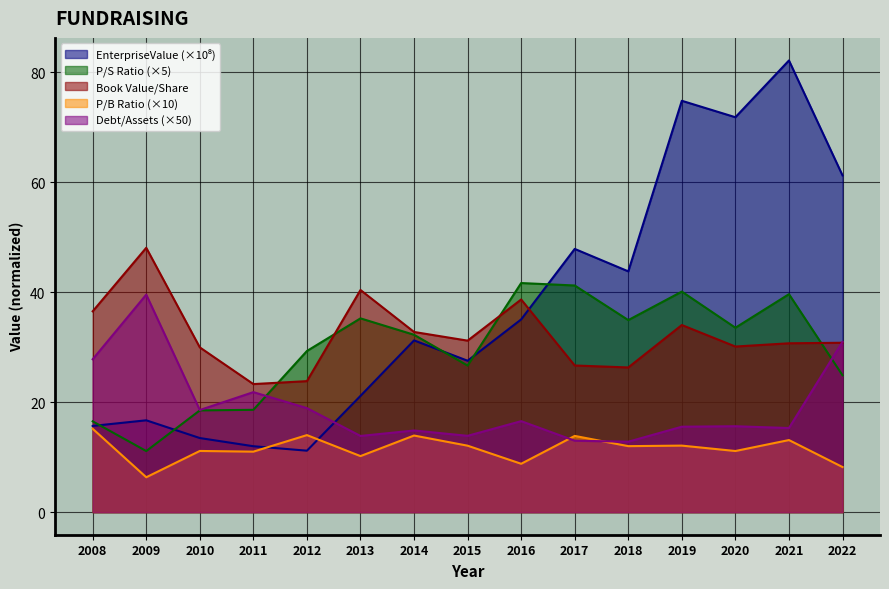

Reading right to left, transcribe all the data shown in this chart.

EnterpriseValue: 2022=61.3	2021=82.2	2020=71.8	2019=74.8	2018=43.8	2017=47.9	2016=35.1	2015=27.5	2014=31.2	2013=21.1	2012=11.2	2011=12.0	2010=13.5	2009=16.7	2008=15.7
bookValuePerShare: 2022=30.8	2021=30.7	2020=30.1	2019=34.0	2018=26.3	2017=26.7	2016=38.7	2015=31.2	2014=32.8	2013=40.4	2012=23.8	2011=23.3	2010=30.0	2009=48.1	2008=36.5
priceToSalesRatio: 2022=24.9	2021=39.7	2020=33.5	2019=40.1	2018=34.9	2017=41.2	2016=41.7	2015=26.7	2014=32.3	2013=35.3	2012=29.3	2011=18.6	2010=18.5	2009=11.1	2008=16.5
pbRatio: 2022=8.2	2021=13.1	2020=11.1	2019=12.1	2018=12.0	2017=13.9	2016=8.8	2015=12.1	2014=13.9	2013=10.2	2012=14.0	2011=11.0	2010=11.1	2009=6.3	2008=15.2
debtToAssets: 2022=31.0	2021=15.3	2020=15.6	2019=15.5	2018=12.8	2017=13.0	2016=16.6	2015=13.9	2014=14.9	2013=13.9	2012=18.9	2011=21.8	2010=18.6	2009=39.6	2008=27.8